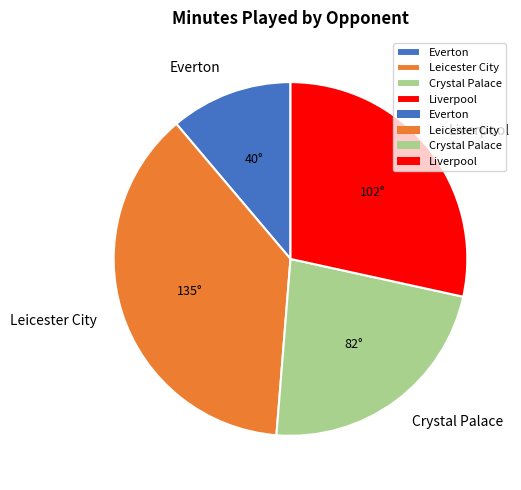

Is the sum of Crystal Palace and Everton greater than half?

No